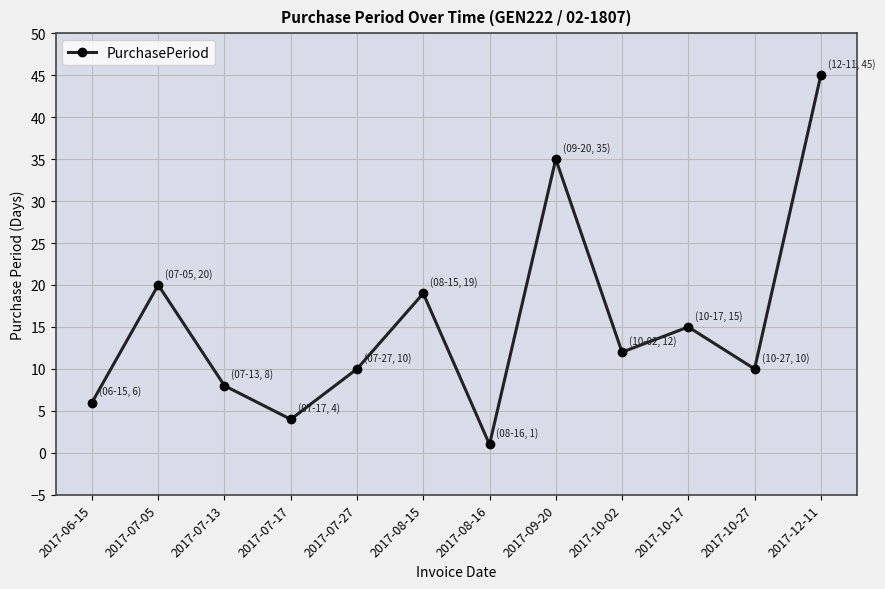

The chart shows a value of 15 at 2017-10-17. True or false?

True